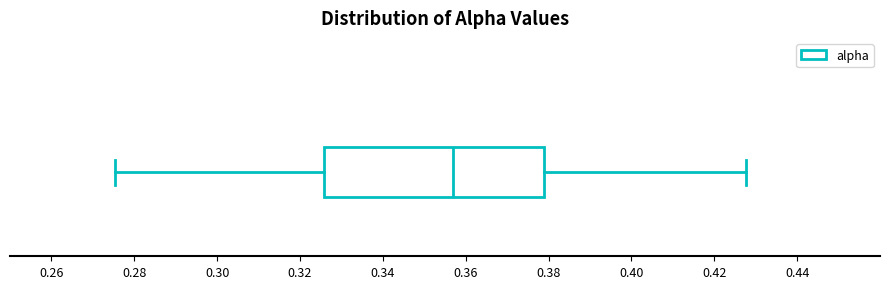

Read this box plot against the x-axis: the position of the median line, the range covered by the box, and the ends of both whiskers. The values are not printed on the chart, so give them approximately, as read against the axis.

median 0.356, box 0.326 to 0.378, whiskers 0.276 to 0.428